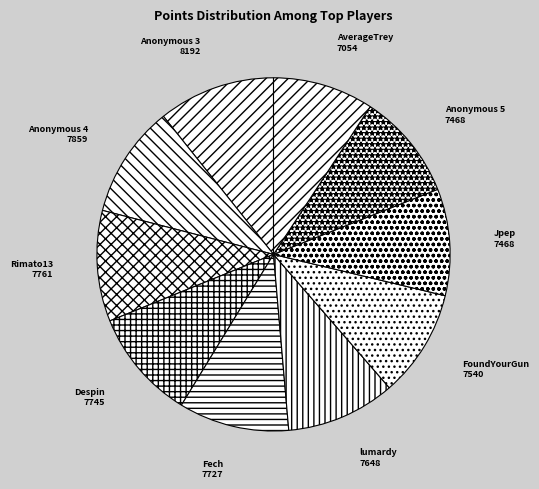

Do FoundYourGun and Anonymous 3 together represent more than half of the pie?

No